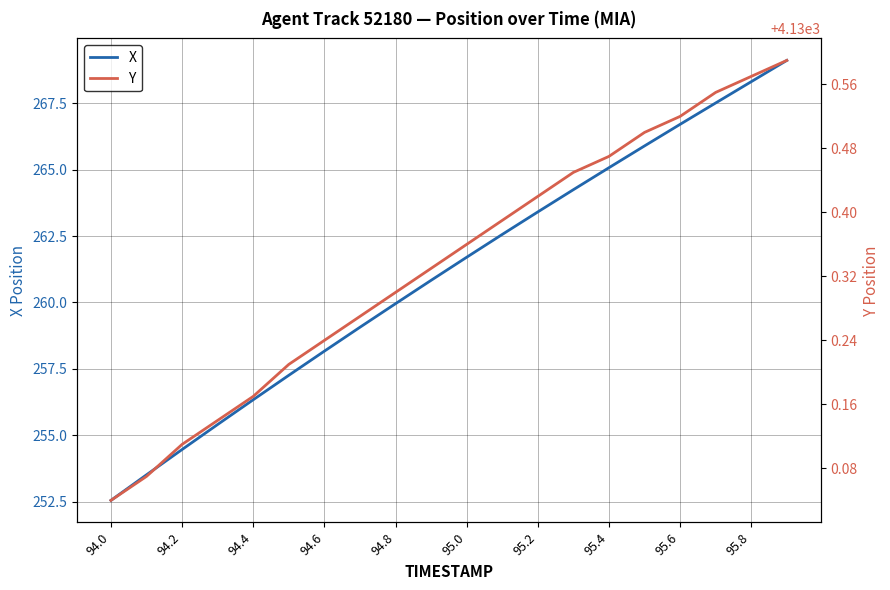

At which label does Y reach its minimum?

94.0